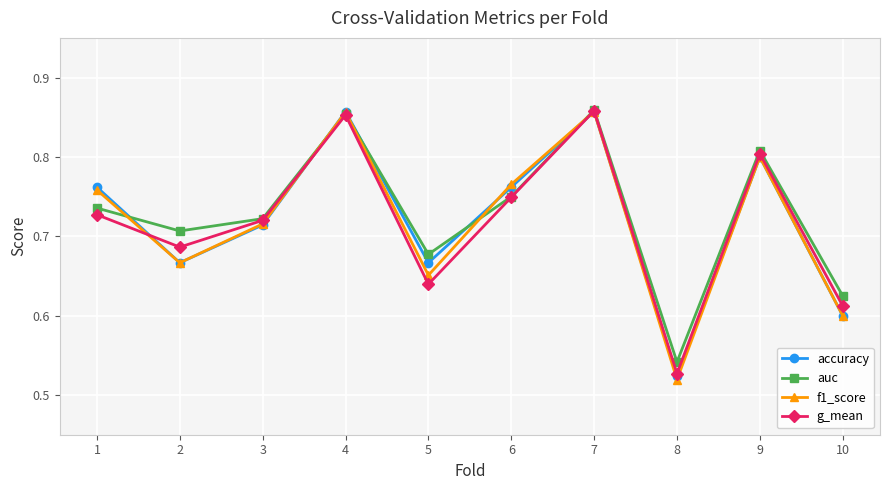

Does the chart have visible grid lines?

Yes